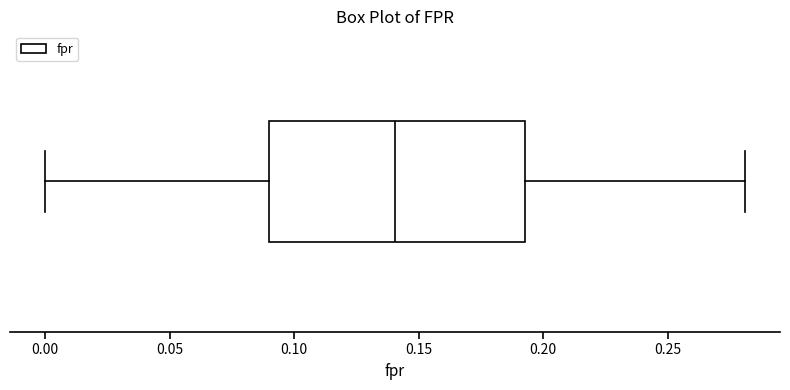

Where is the left edge of the box on the x-axis? The values are not printed on the chart, so give them approximately, as read against the axis.

0.090